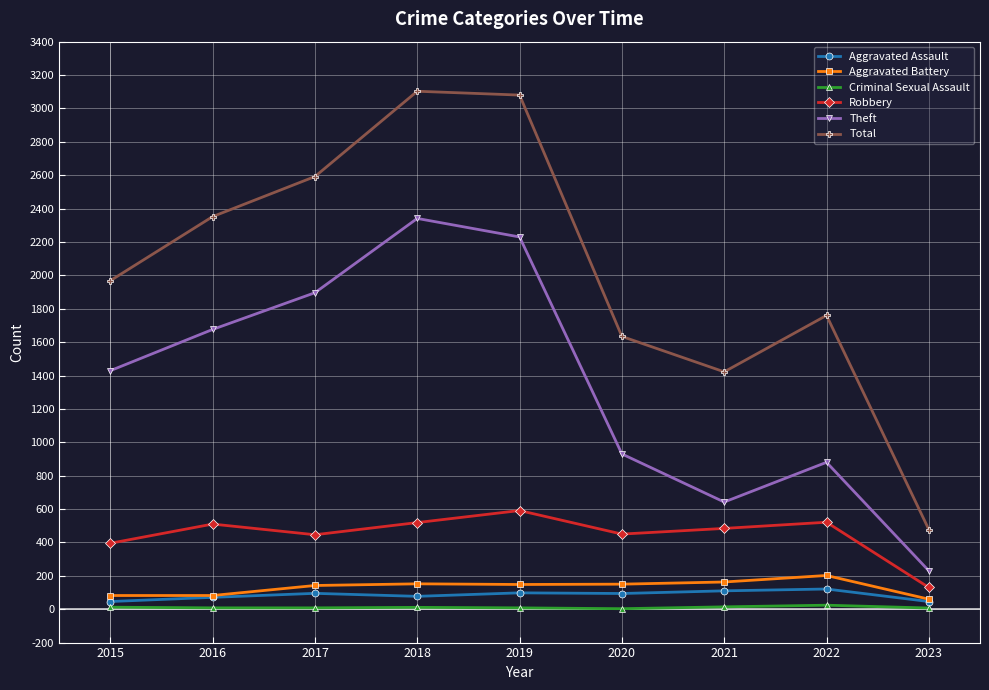

What is the total value across all series at 2015?

3932